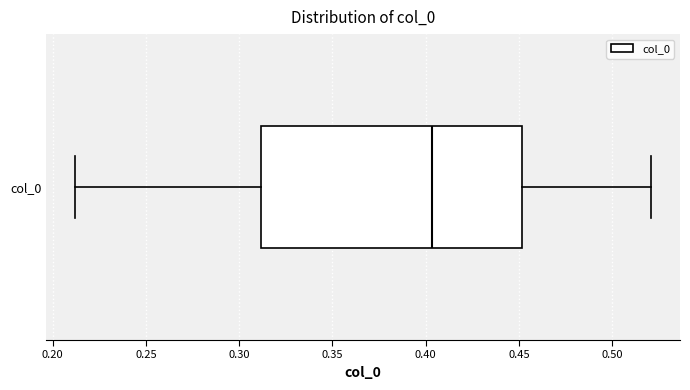

Where is the right edge of the box for col_0 on the x-axis? The values are not printed on the chart, so give them approximately, as read against the axis.

0.450